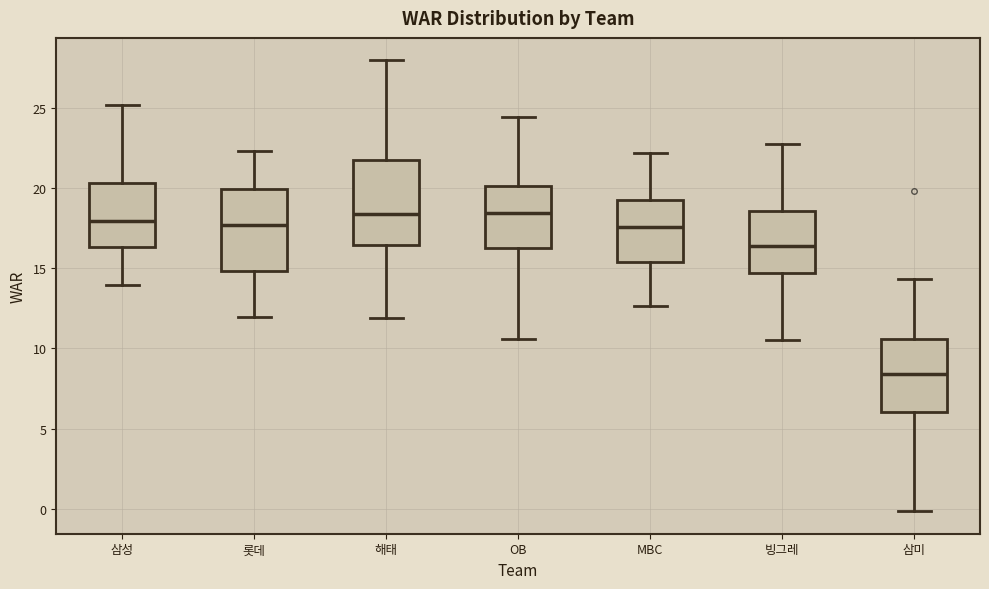

Reading left to right, transcribe this box plot: for each box, give where its median line is, the range the box spans, and where its two whiskers end, as read against the y-axis. The values are not printed on the chart, so give them approximately, as read against the axis.

삼성: median 18.0, box 16.5 to 20.5, whiskers 14.0 to 25.0
롯데: median 17.5, box 15.0 to 20.0, whiskers 12.0 to 22.5
해태: median 18.5, box 16.5 to 22.0, whiskers 12.0 to 28.0
OB: median 18.5, box 16.5 to 20.0, whiskers 10.5 to 24.5
MBC: median 17.5, box 15.5 to 19.5, whiskers 12.5 to 22.0
빙그레: median 16.5, box 14.5 to 18.5, whiskers 10.5 to 22.5
삼미: median 8.5, box 6.0 to 10.5, whiskers 0.0 to 14.5